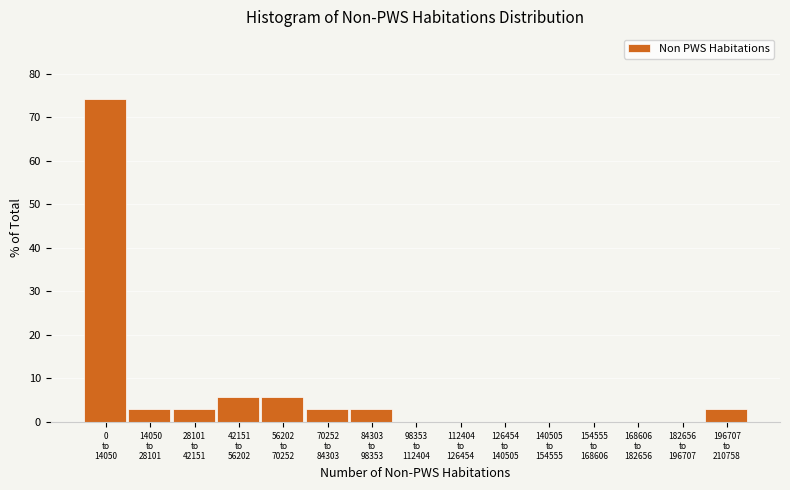

What is the maximum value shown in the chart?

74.3